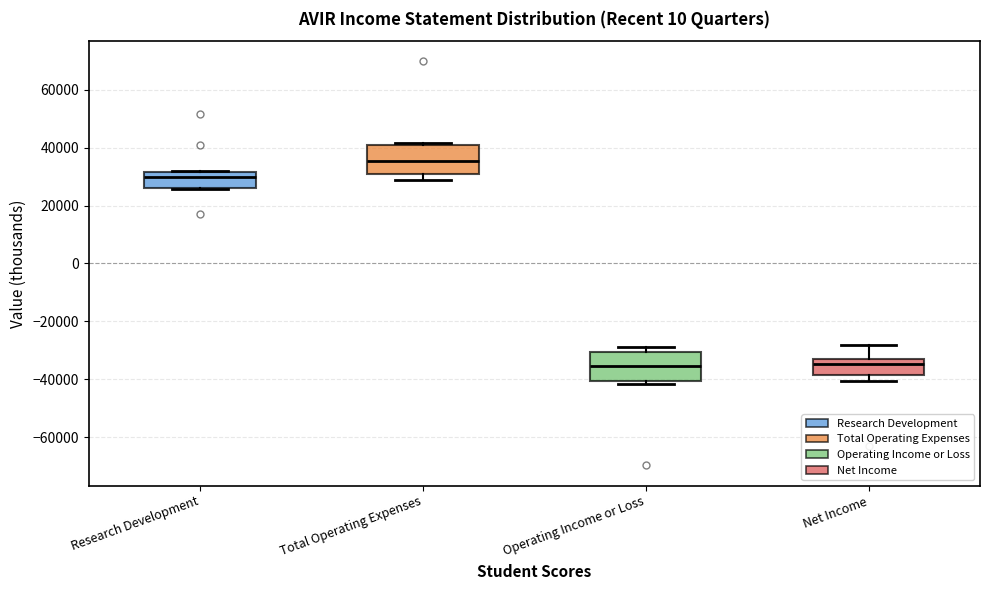

Where is the upper edge of the box for Operating Income or Loss on the y-axis? The values are not printed on the chart, so give them approximately, as read against the axis.

-30000